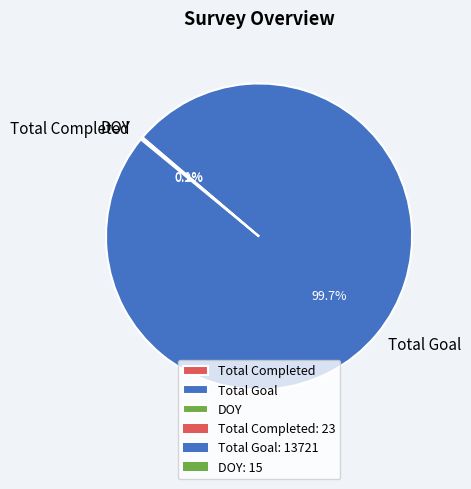

What is the largest slice in the pie chart?

Total Goal